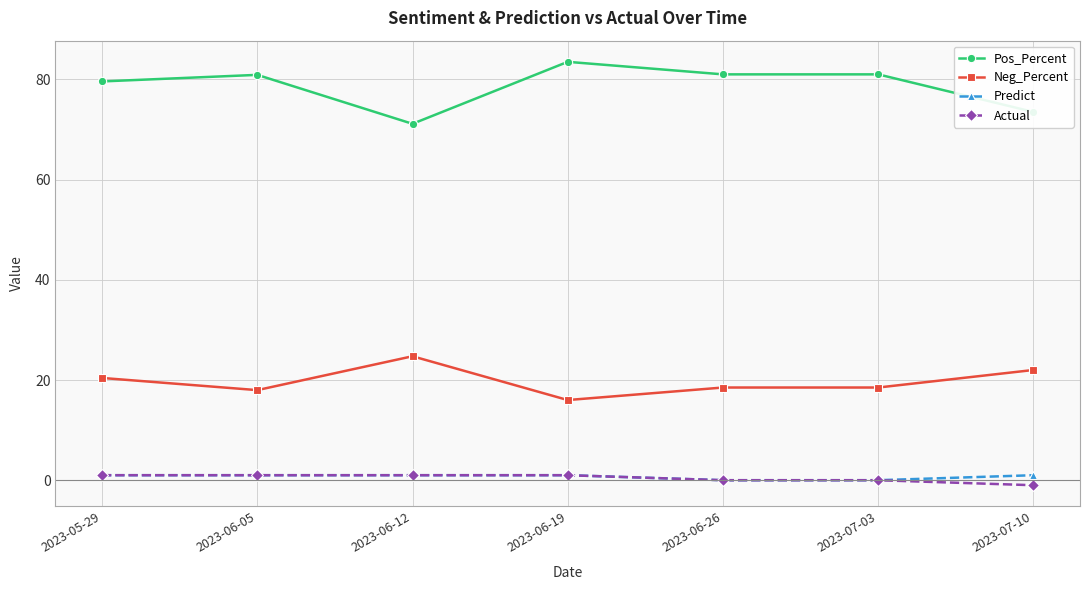

Which series has the largest total across all categories?

Pos_Percent